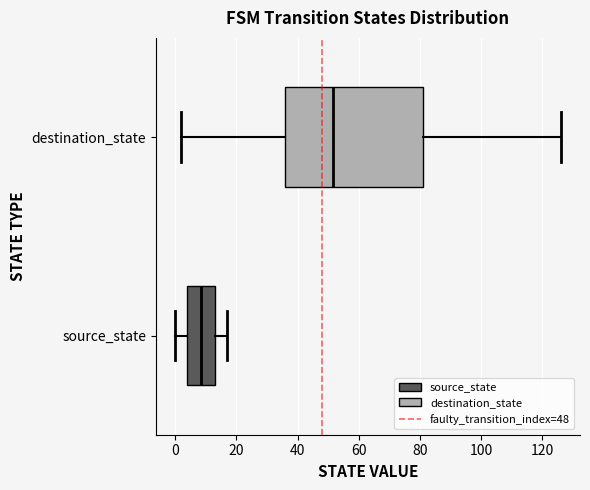

Comparing the boxes themselves (not the whiskers), which one is the widest?

destination_state